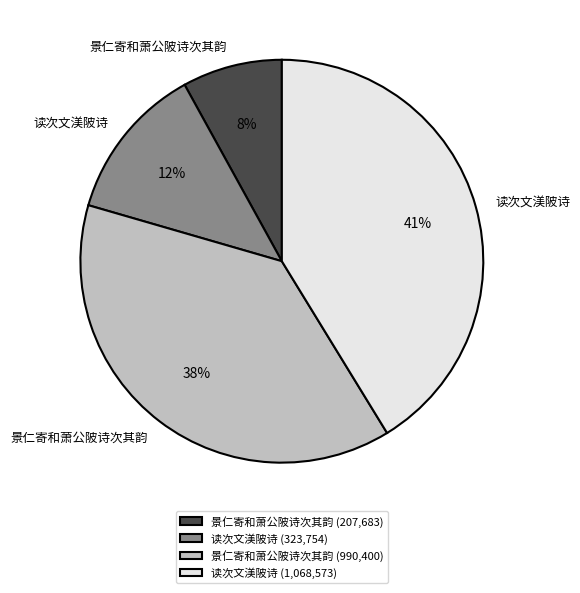

To the nearest percent, what is the average slice percentage?

25%